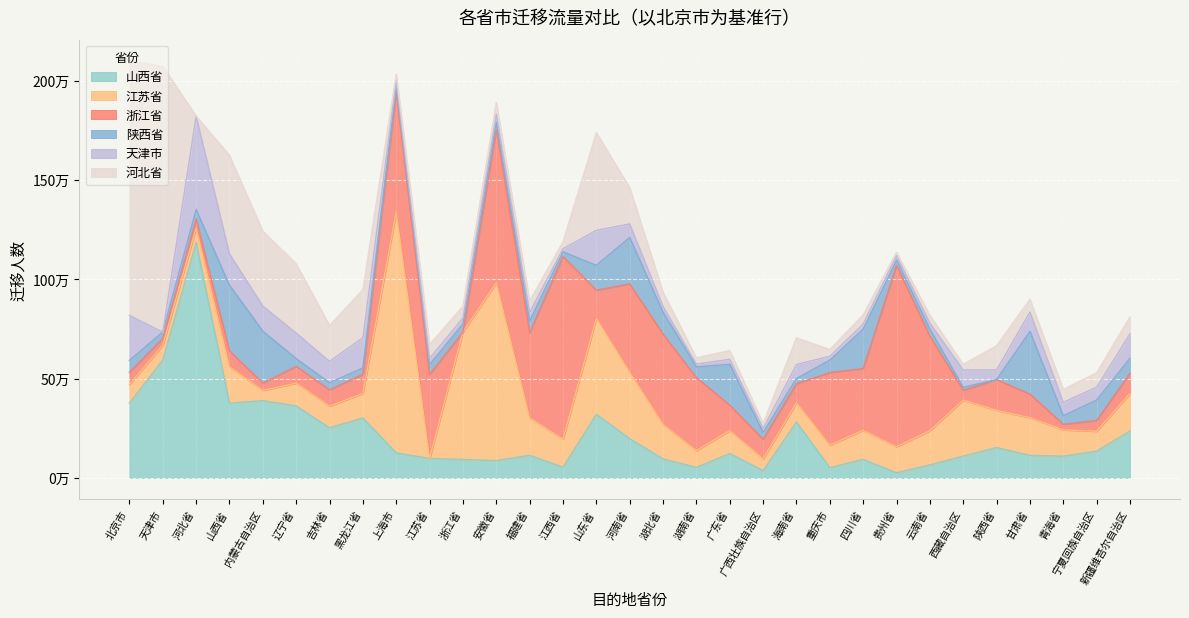

At how many categories does at least one series exceed 730273?

7